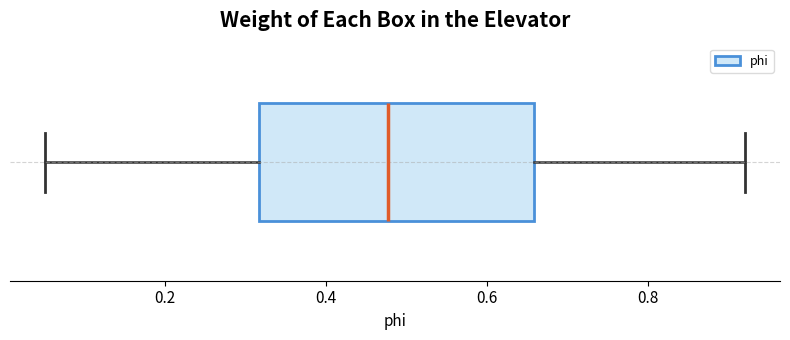

Where does the left whisker of the box end on the x-axis? The values are not printed on the chart, so give them approximately, as read against the axis.

0.06